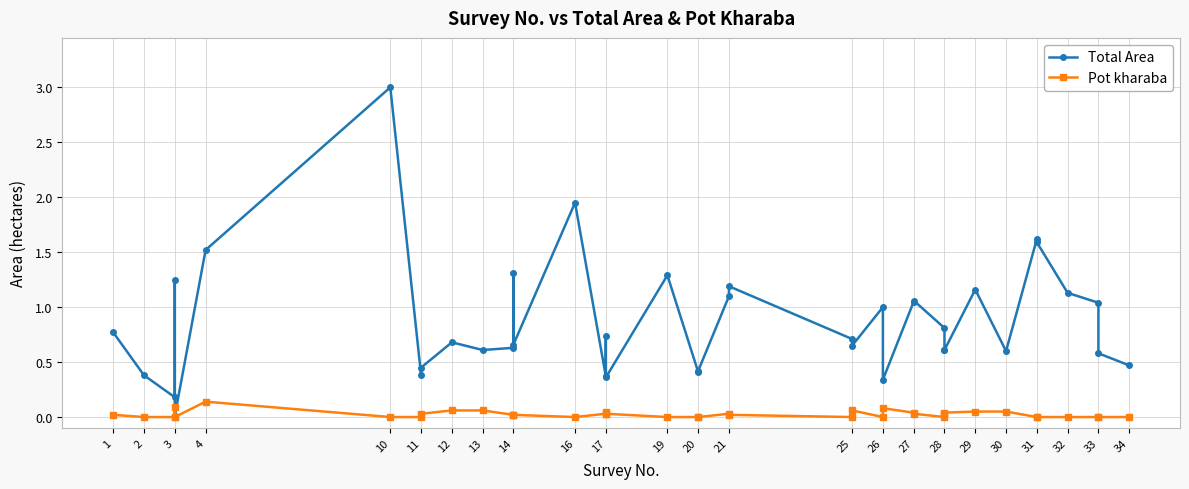

List the series in order of their overall mean, highest first.

Total Area, Pot kharaba